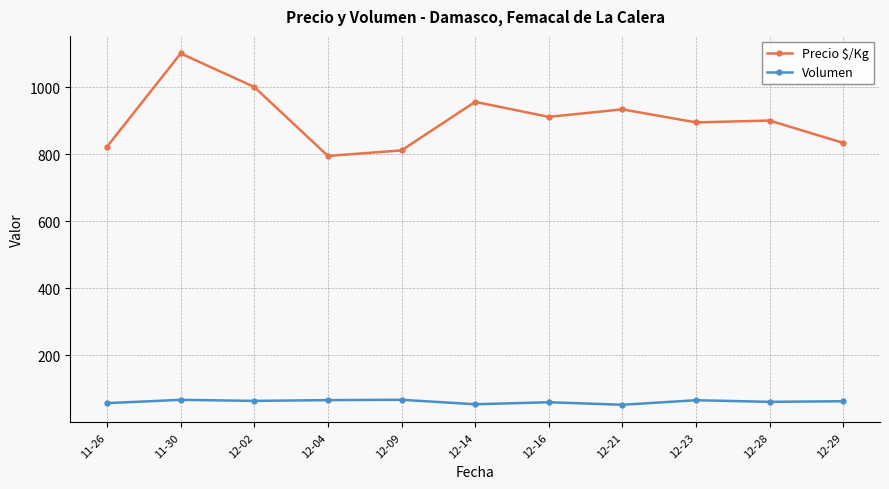

Rank the series by their maximum value, from lowest to highest.

Volumen, Precio $/Kg